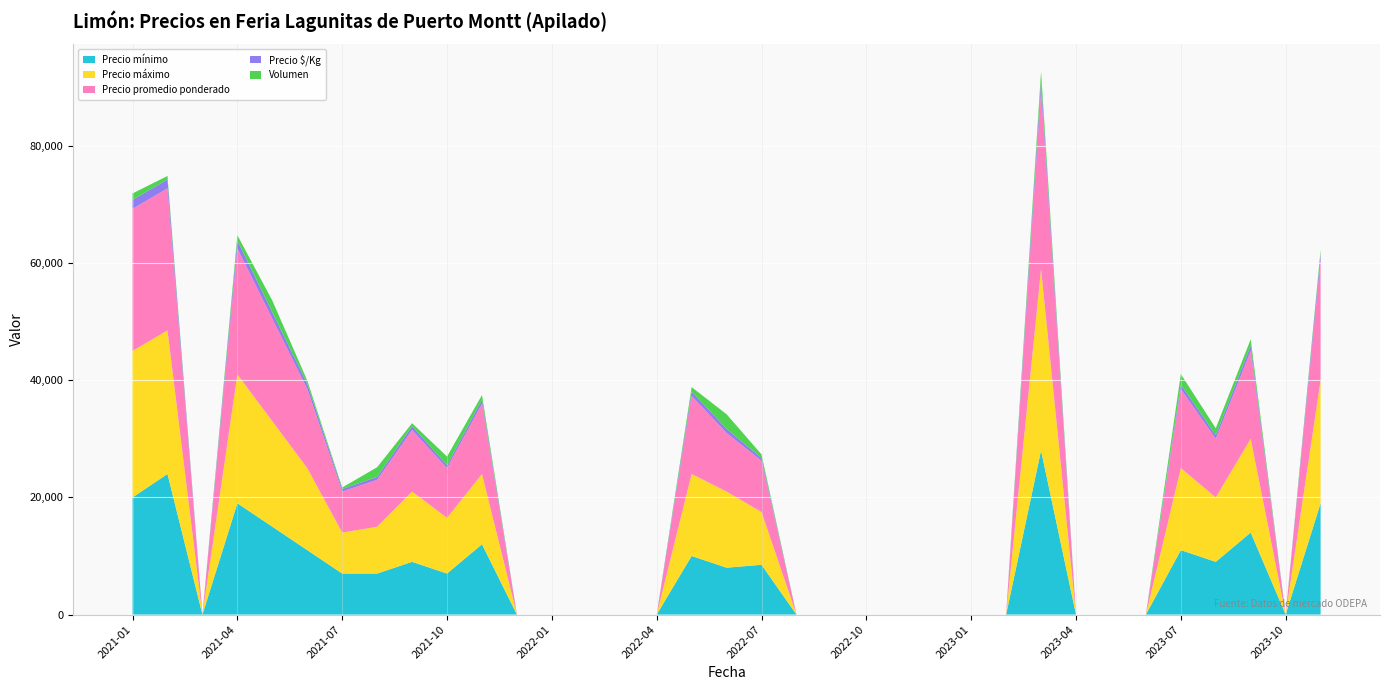

Reading right to left, list all the values displayed in this chart.

Precio mínimo: 19000	0	14000	9000	11000	0	0	0	28000	0	0	0	0	0	0	0	8500	8000	10000	0	0	0	0	0	12000	7000	9000	7000	7000	11000	15000	19000	0	24000	20000
Precio máximo: 21000	0	16000	11000	14000	0	0	0	31000	0	0	0	0	0	0	0	9000	13000	14000	0	0	0	0	0	12000	9500	12000	8000	7000	14000	18000	22000	0	24500	25000
Precio promedio ponderado: 20500	0	15000	10000	13500	0	0	0	30500	0	0	0	0	0	0	0	8750	10000	13333	0	0	0	0	0	12000	8500	10500	8000	7000	13500	17500	21500	0	24250	24250
Precio $/Kg: 1139	0	889	611	750	0	0	0	1694	0	0	0	0	0	0	0	486	694	741	0	0	0	0	0	667	472	667	500	438	844	1094	1344	0	1516	1531
Volumen: 600	0	1100	1200	1800	0	0	0	1500	0	0	0	0	0	0	0	600	2500	750	0	0	0	0	0	800	1500	500	1650	250	600	2000	900	0	600	1100